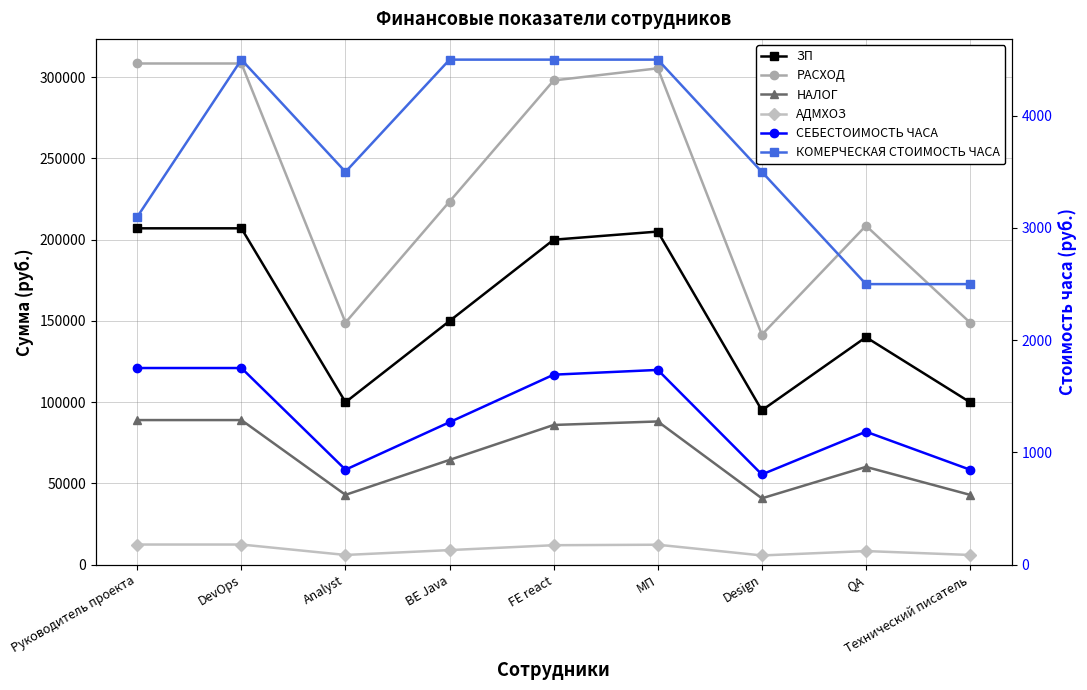

List the labels in order of СЕБЕСТОИМОСТЬ ЧАСА value, smallest first.

Design, Analyst, Технический писатель, QA, BE Java, FE react, МП, Руководитель проекта, DevOps